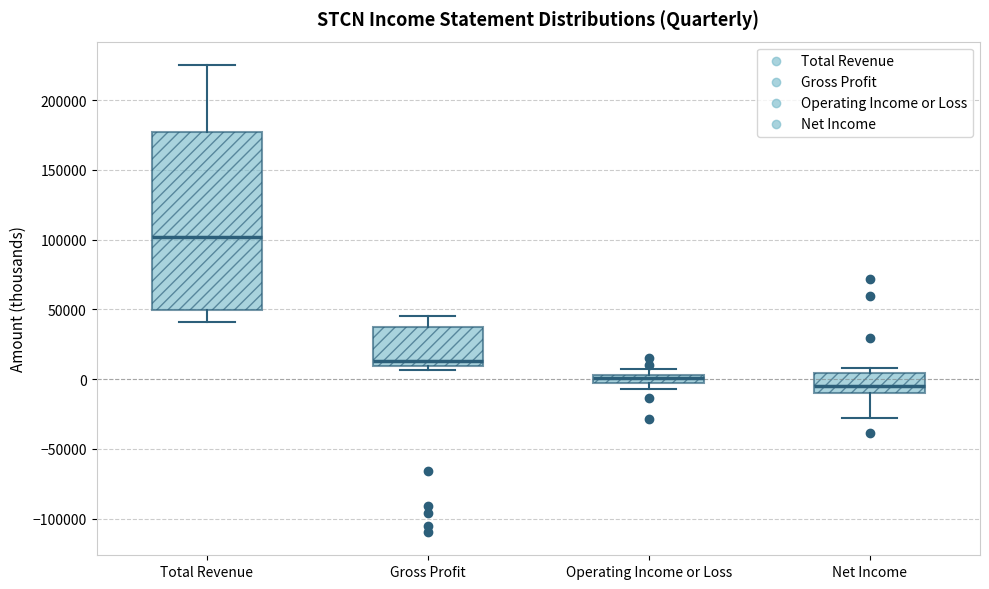

Which box has the lowest median line?

Net Income